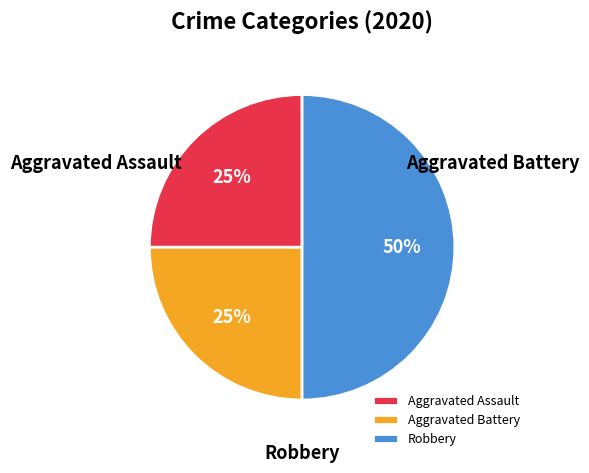

Rank the categories by value from highest to lowest.

Robbery, Aggravated Assault, Aggravated Battery